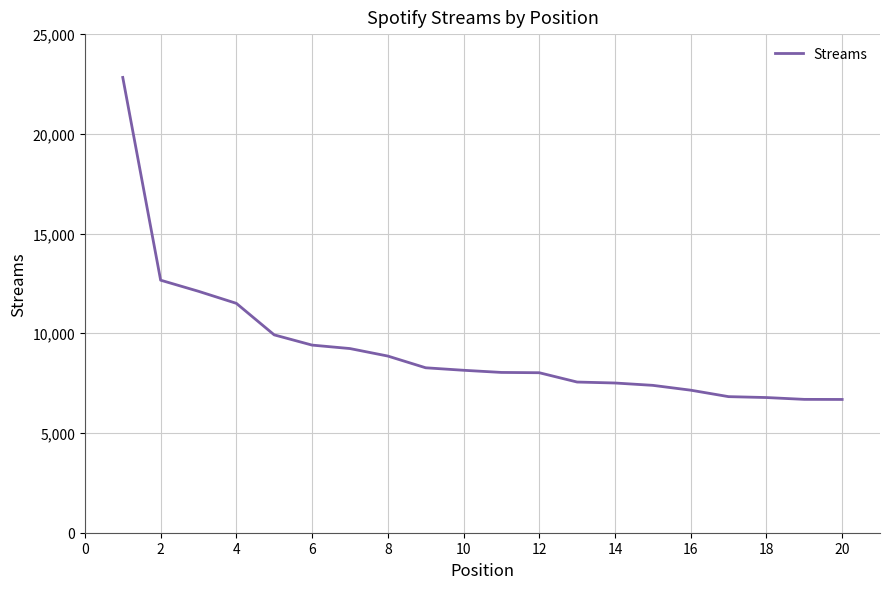

Does the chart display data point markers on the line(s)?

No